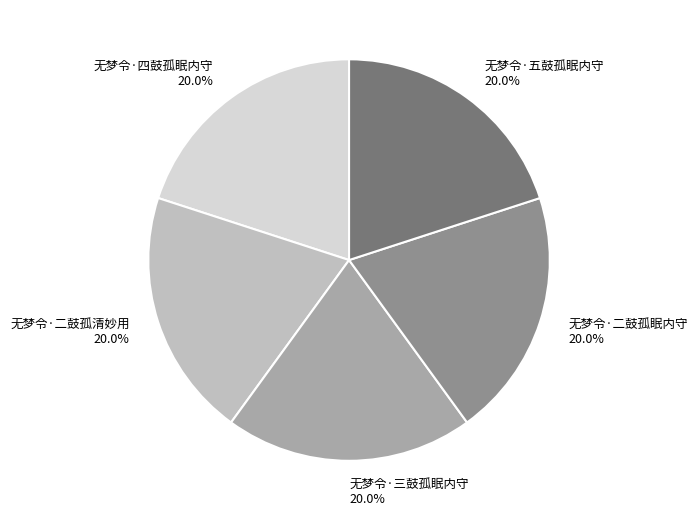

Is there any slice that represents more than half of the pie?

No